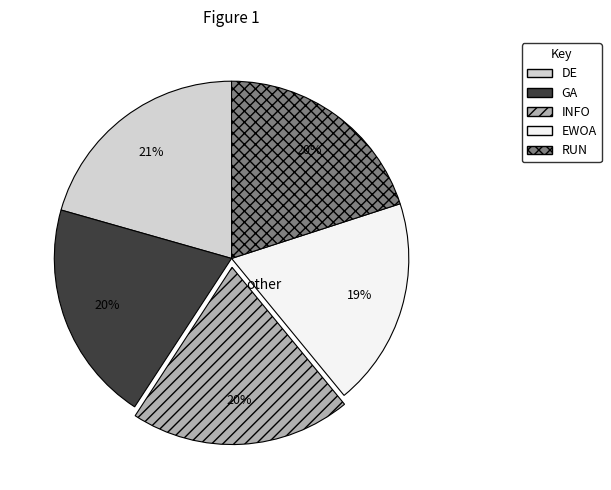

To the nearest percent, what percentage of the pie is GA?

20%